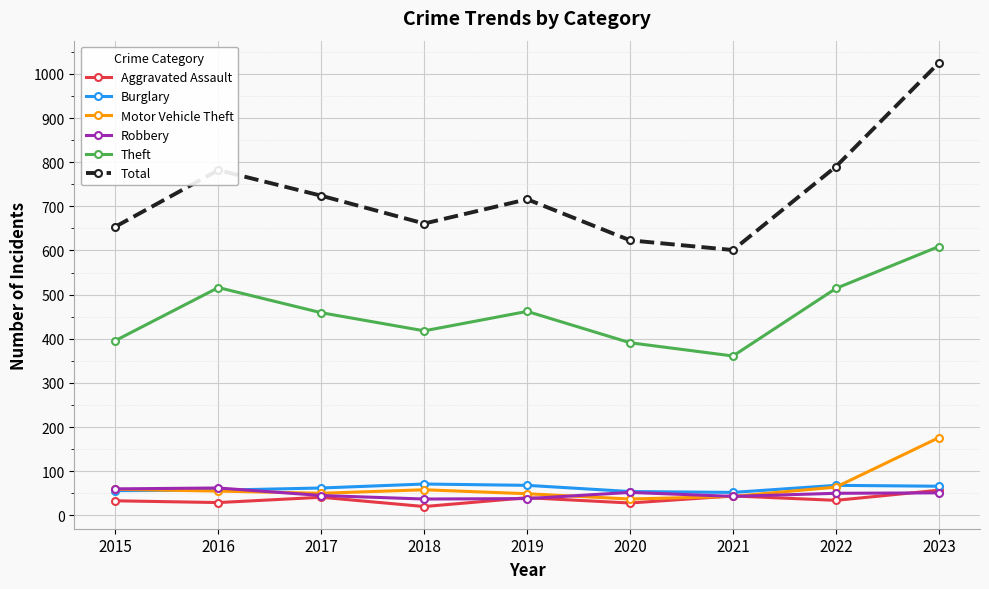

The Theft series shows 459 at 2017. True or false?

True